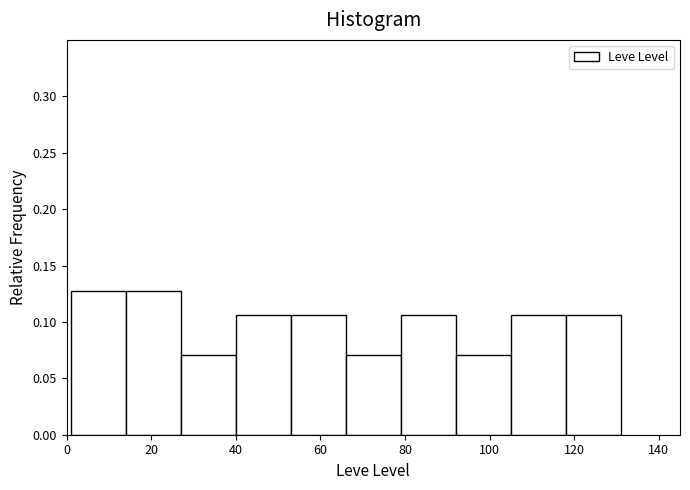

Reading left to right, transcribe this chart: for each bar, give the range it covers on the x-axis and its height. Neither the bar edges nor the heights are printed on the chart, so give them approximately, as read against the axes.

1 to 14: 0.130
14 to 27: 0.130
27 to 40: 0.070
40 to 53: 0.105
53 to 66: 0.105
66 to 79: 0.070
79 to 92: 0.105
92 to 105: 0.070
105 to 118: 0.105
118 to 131: 0.105